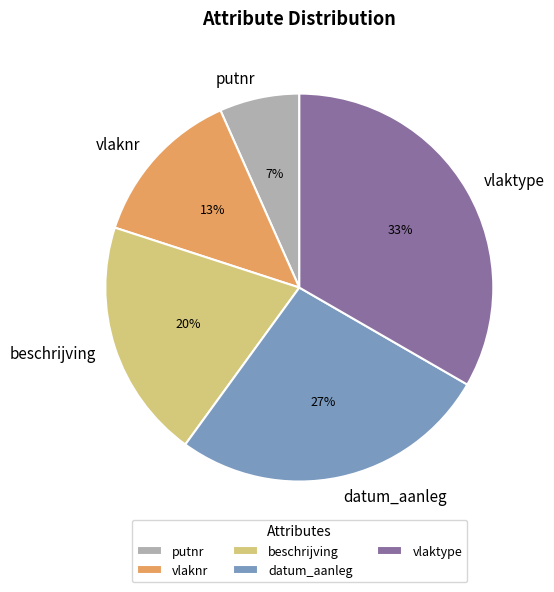

True or false: beschrijving accounts for 28% of the total.

False